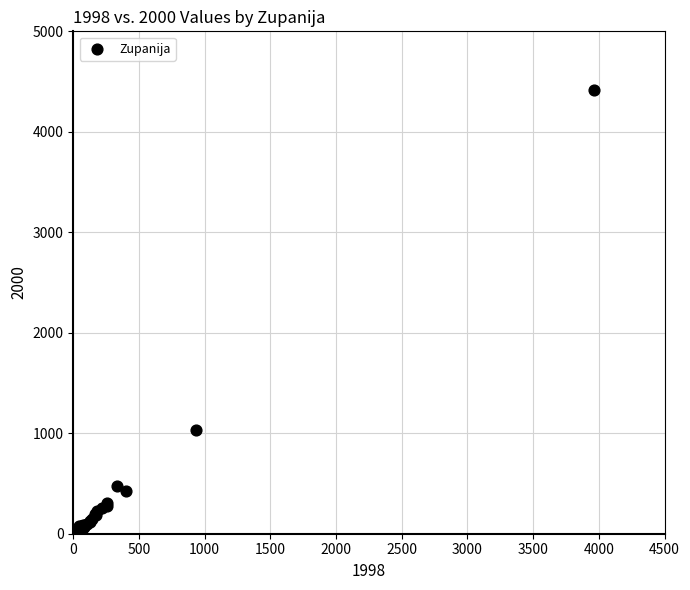

What Y value in the scatter plot is closest to 2223?

1030